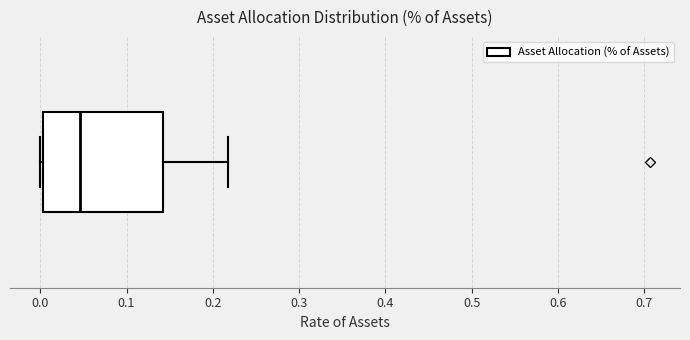

Read this box plot against the x-axis: the position of the median line, the range covered by the box, and the ends of both whiskers. The values are not printed on the chart, so give them approximately, as read against the axis.

median 0.05, box 0.00 to 0.14, whiskers 0.00 (just left of the box's left edge) to 0.22